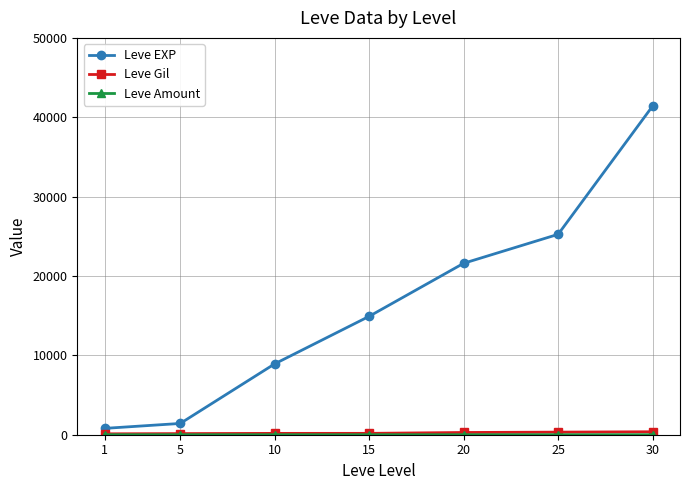

Which series has the largest total across all categories?

Leve EXP